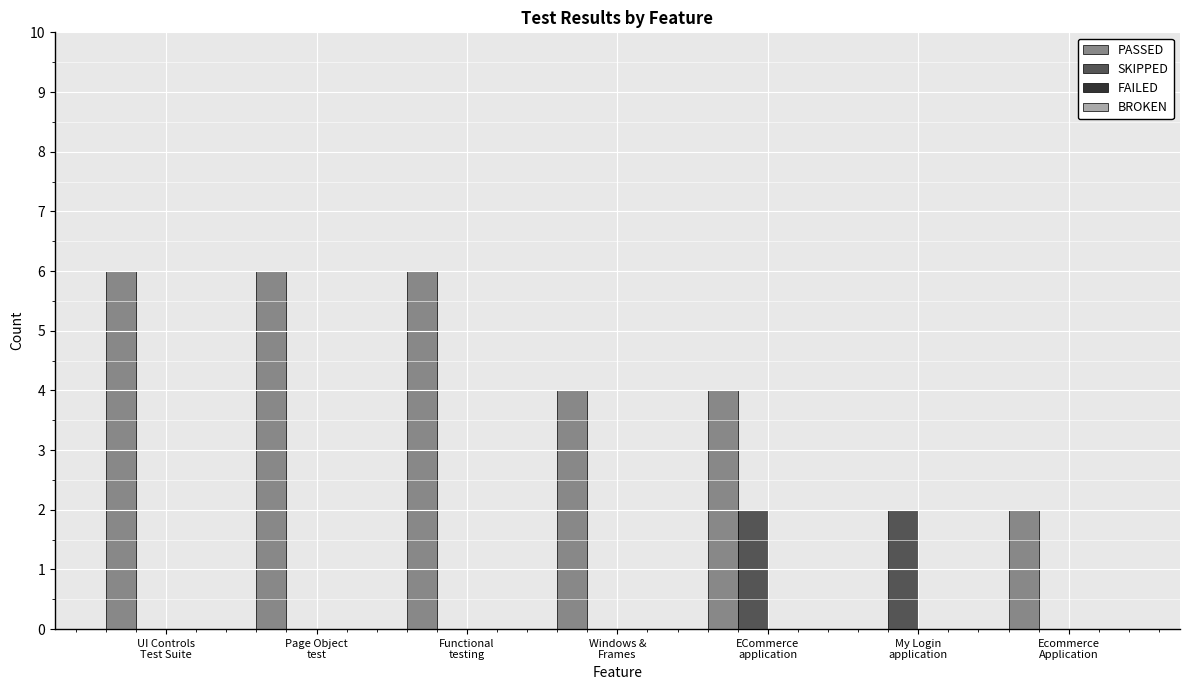

What is the sum of all PASSED values?

28